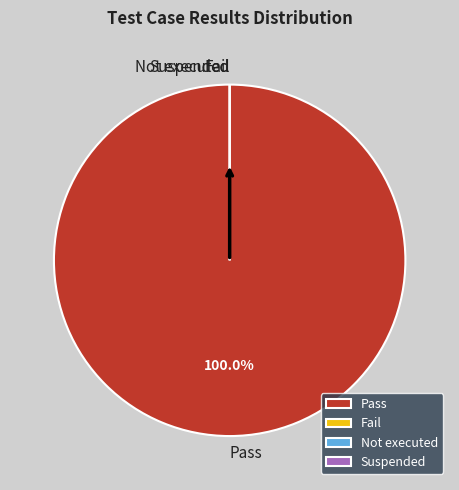

Which slice is the smallest?

Fail